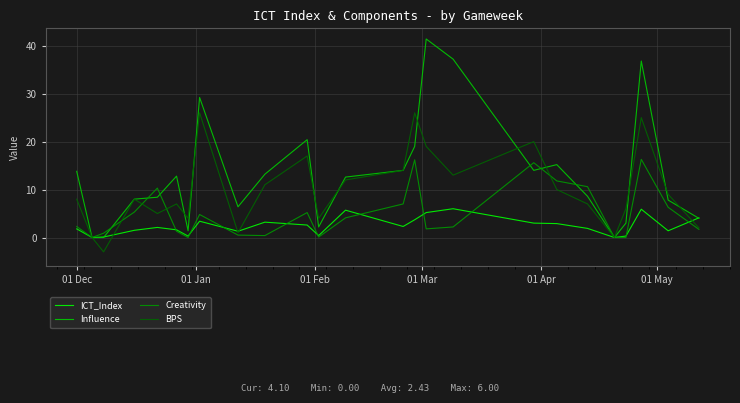

What is the difference between the maximum and minimum values in the ICT_Index series?

6.0